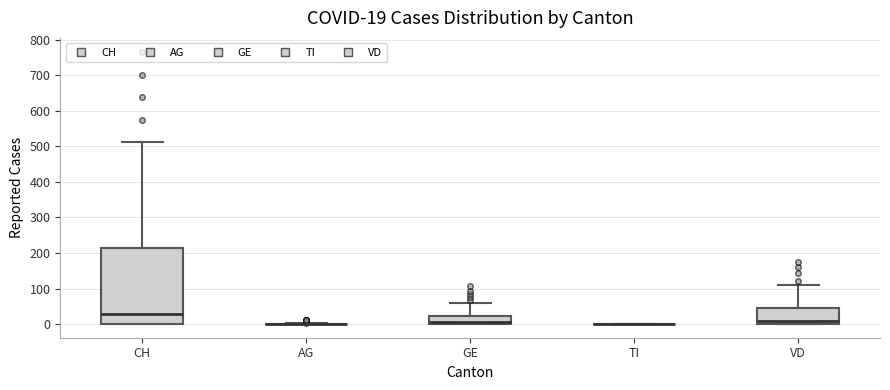

Which box is the tallest, from its lower edge to its upper edge?

CH